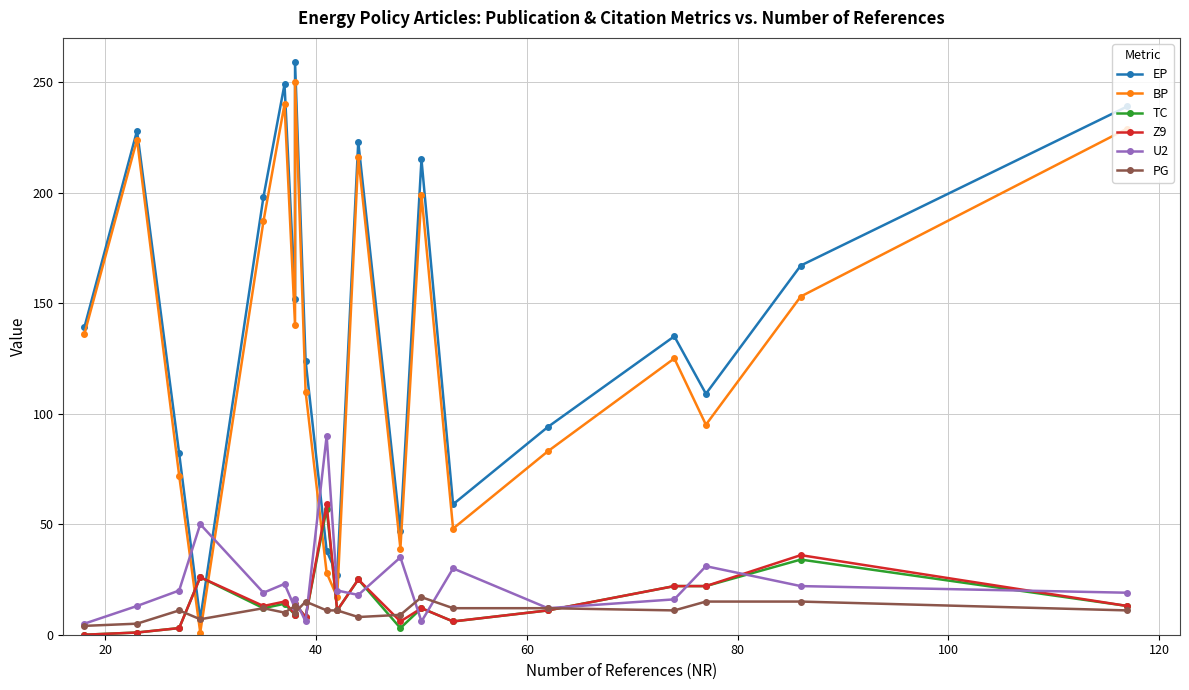

Is it true that Z9 equals 18 at 15?

False